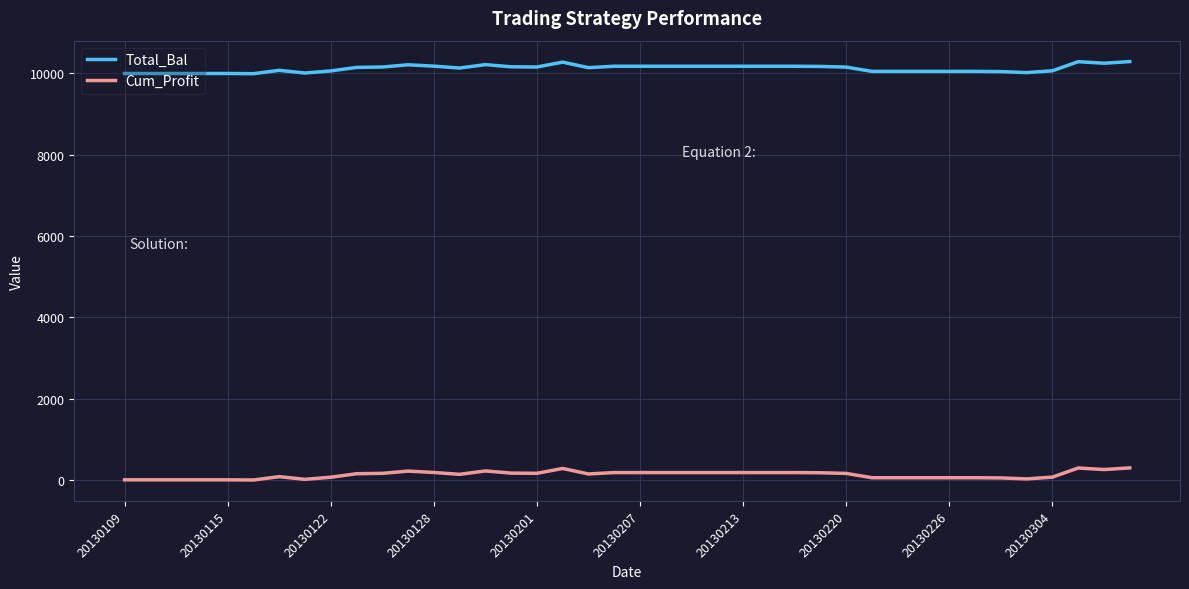

Count the number of categories in the chart.

40